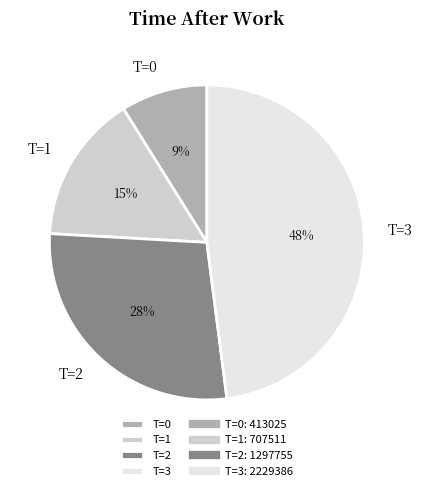

The T=1 slice represents 15% of the pie. True or false?

True